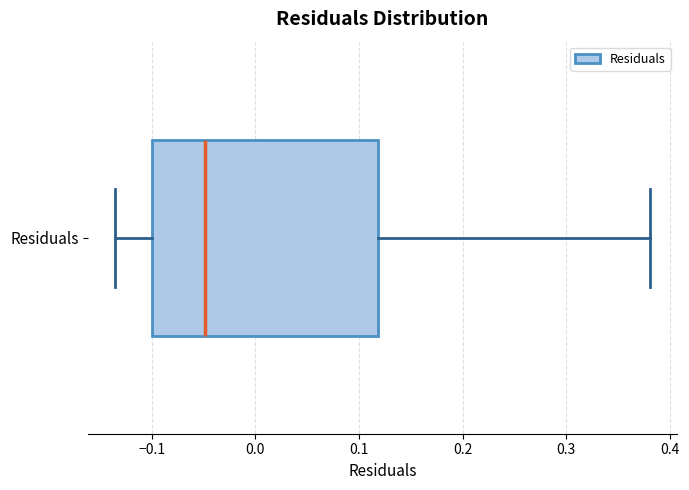

Where does the median line of the box for Residuals sit on the x-axis? The values are not printed on the chart, so give them approximately, as read against the axis.

-0.05